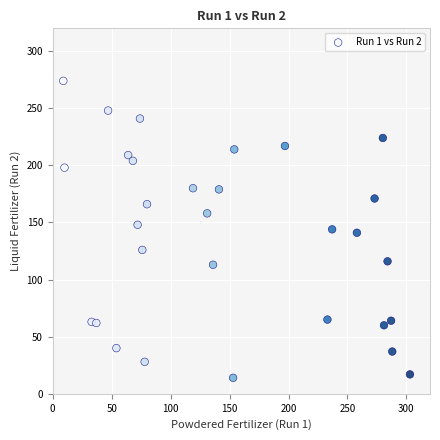

What is the range of X values (max minus min)?

294